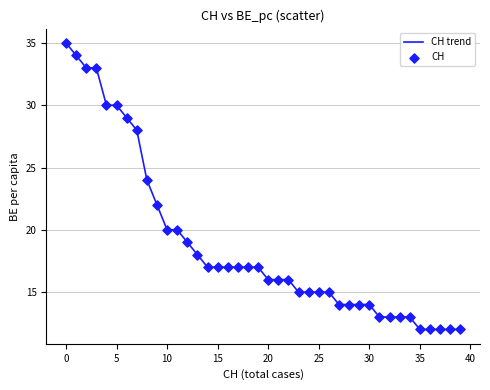

What is the smallest value displayed?

12